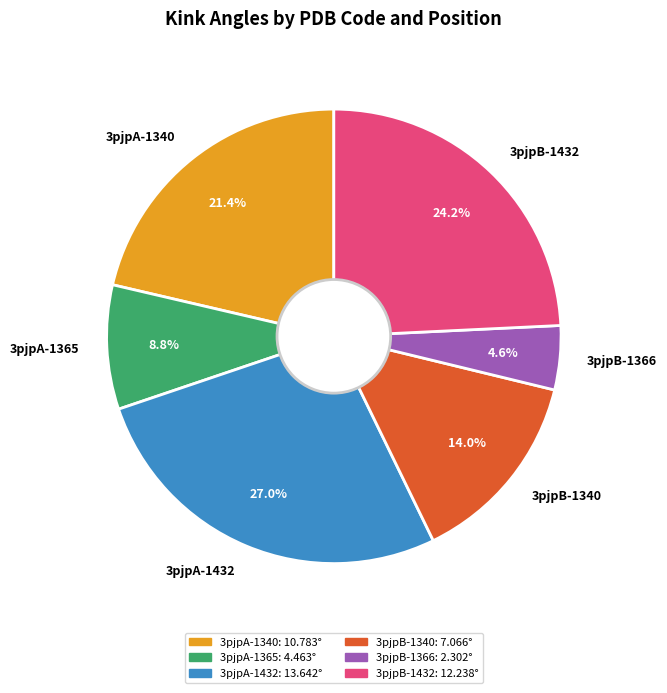

What percentage is NOT represented by 3pjpB-1432?

75.8%